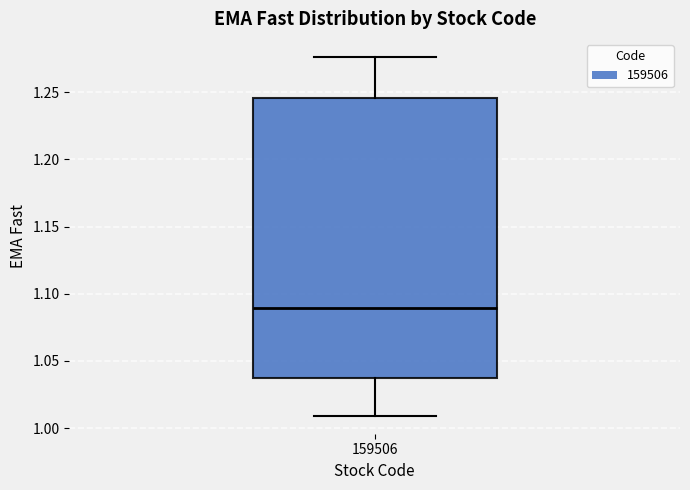

Transcribe this box plot: give where the median line is, the range the box spans, and where the two whiskers end, as read against the y-axis. The values are not printed on the chart, so give them approximately, as read against the axis.

median 1.090, box 1.040 to 1.245, whiskers 1.010 to 1.275